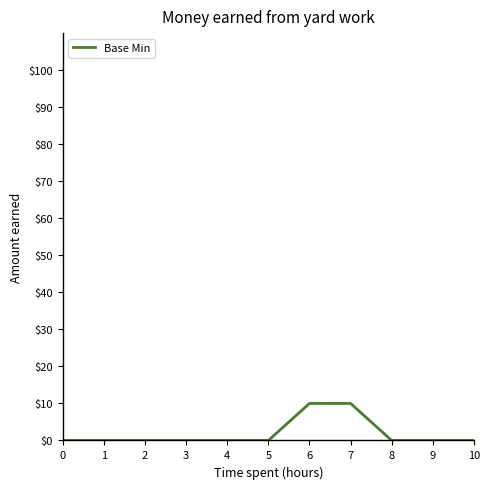

What is the difference between the maximum and minimum values?

10